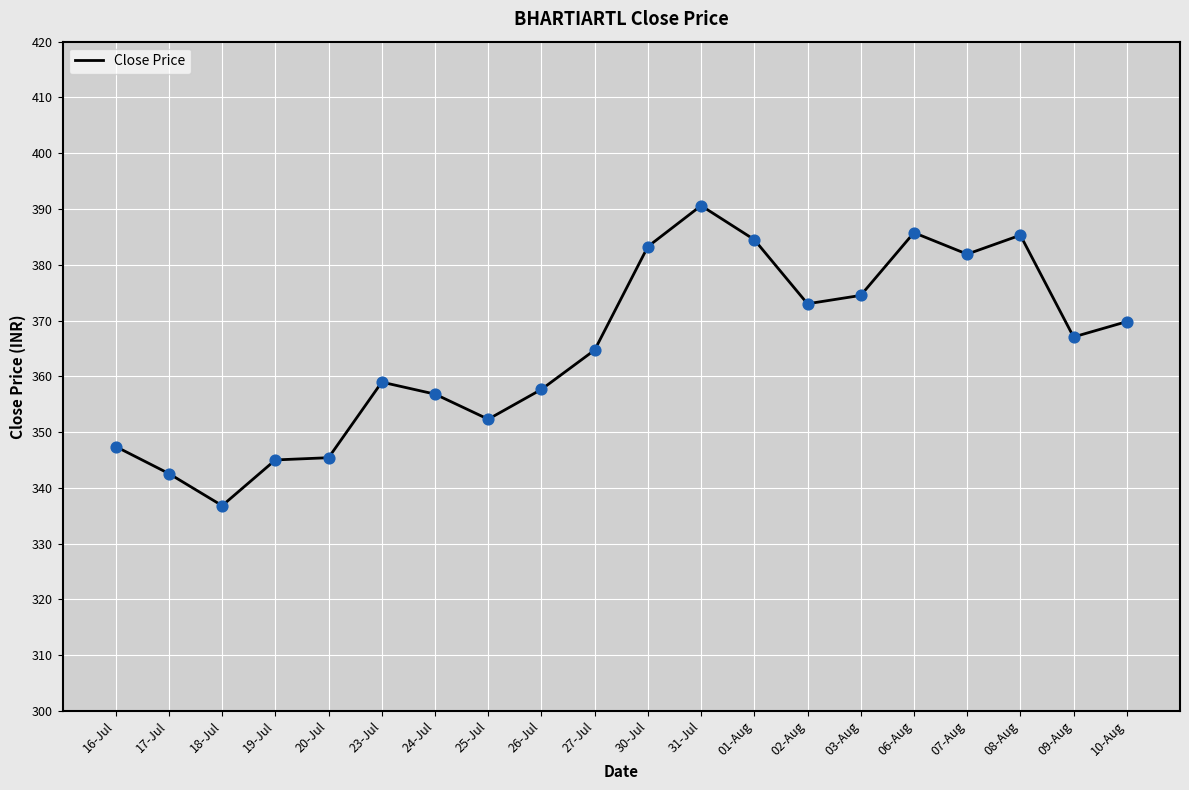

Approximately how many times larger is the value at 24-Jul compared to 01-Aug?

0.9